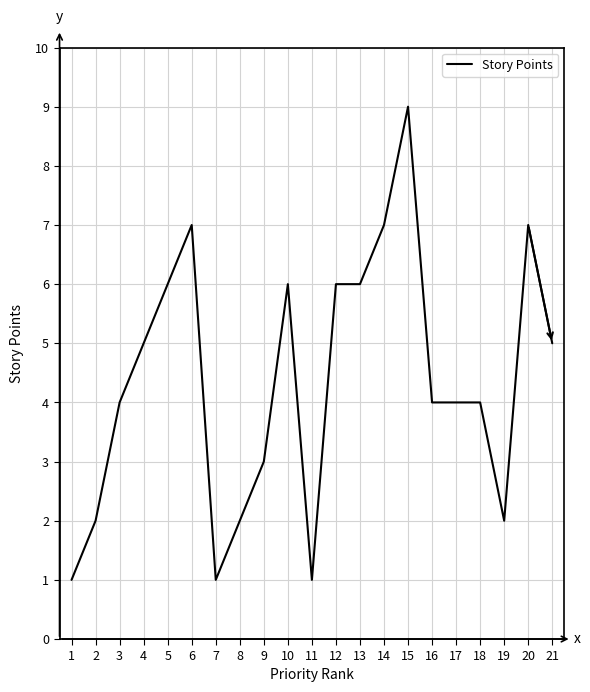

Reading left to right, transcribe all the data shown in this chart.

1	2	4	5	6	7	1	2	3	6	1	6	6	7	9	4	4	4	2	7	5